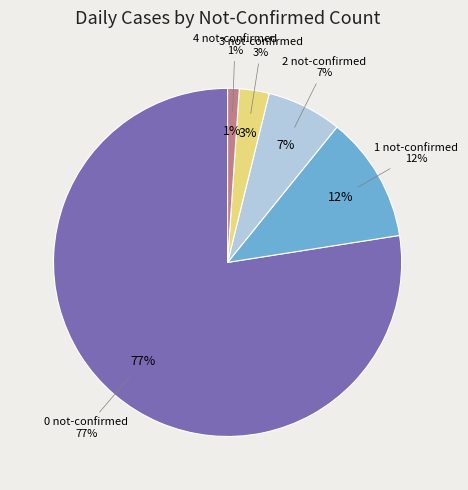

True or false: 6 accounts for 0% of the total.

True